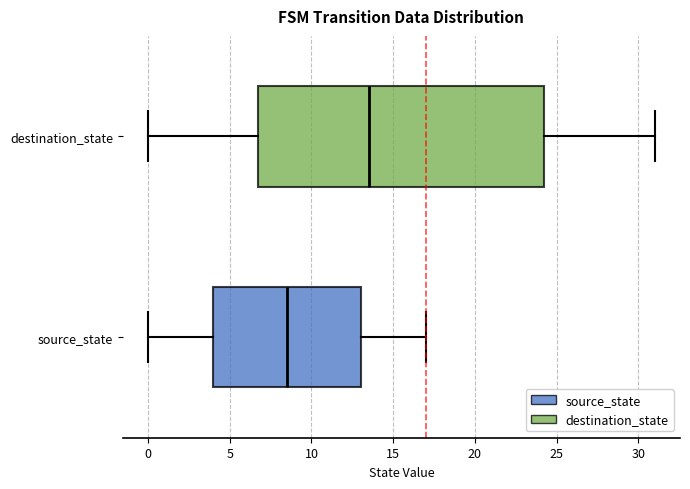

Which box's median line is the furthest to the left?

source_state